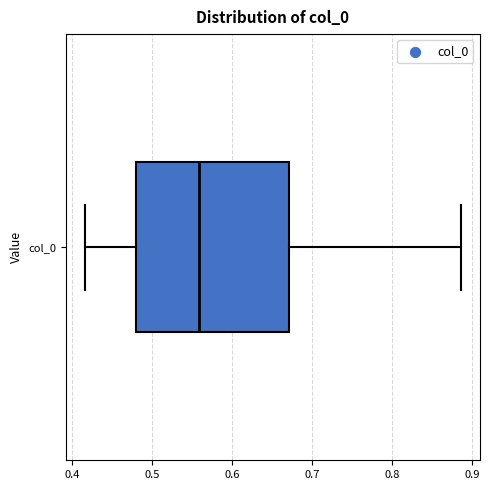

Read this box plot against the x-axis: the position of the median line, the range covered by the box, and the ends of both whiskers. The values are not printed on the chart, so give them approximately, as read against the axis.

median 0.56, box 0.48 to 0.67, whiskers 0.42 to 0.89